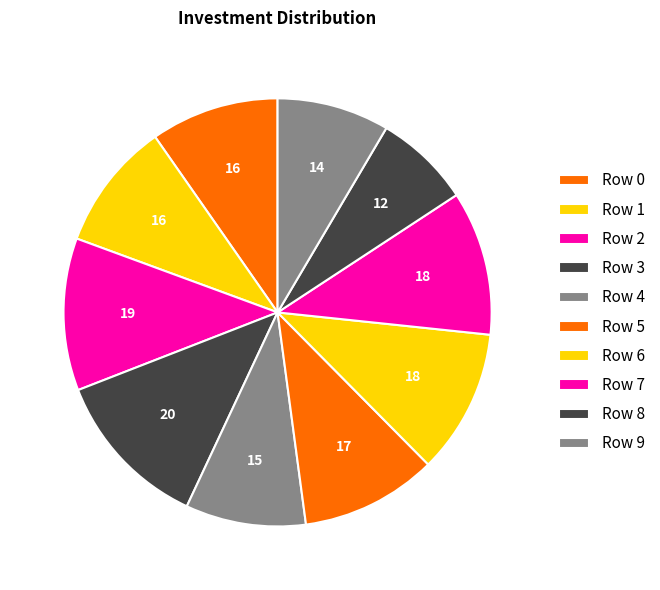

Which slice is the largest?

Row 3